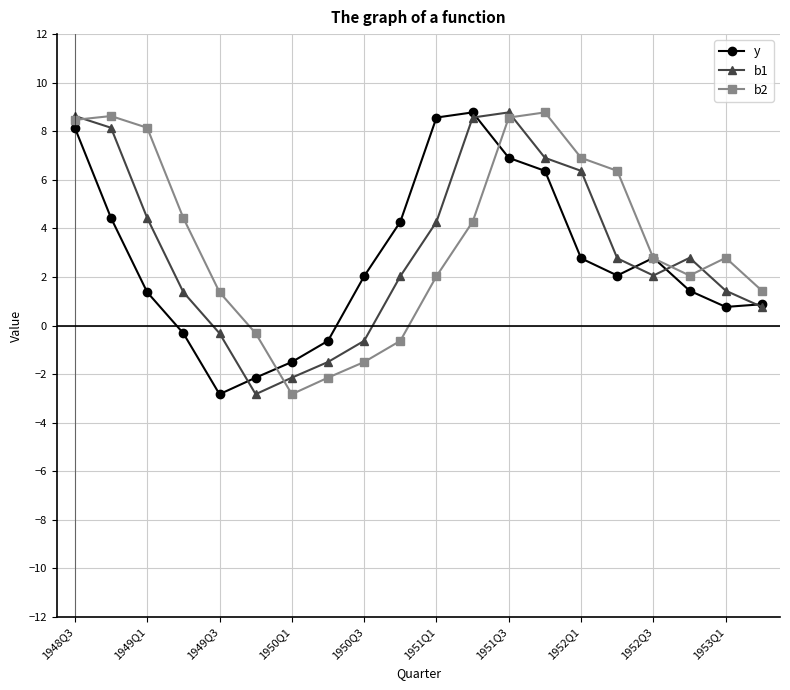

What is the greatest value displayed?

8.8